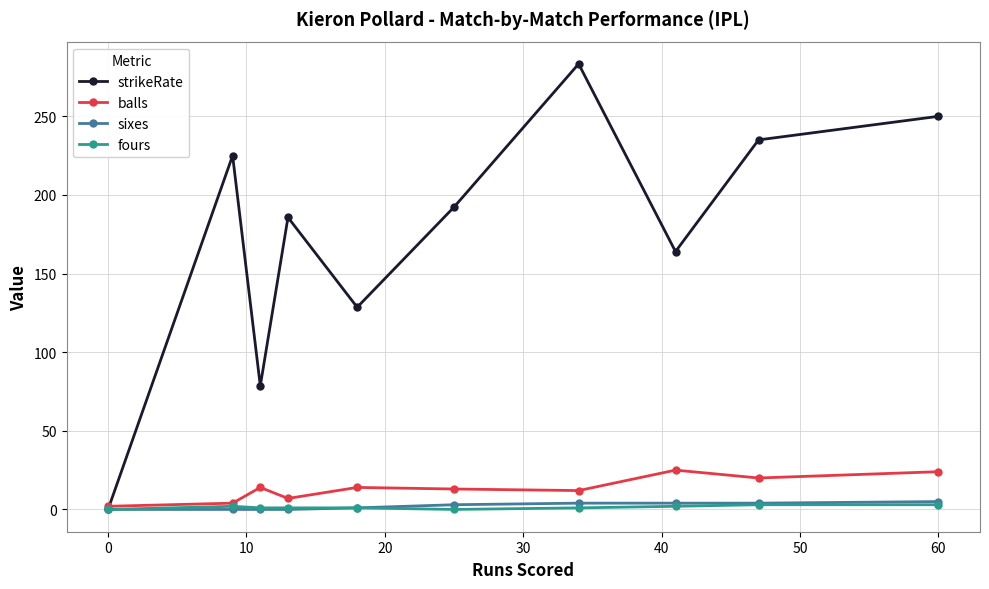

How many interior local peaks does the strikeRate series have?

3